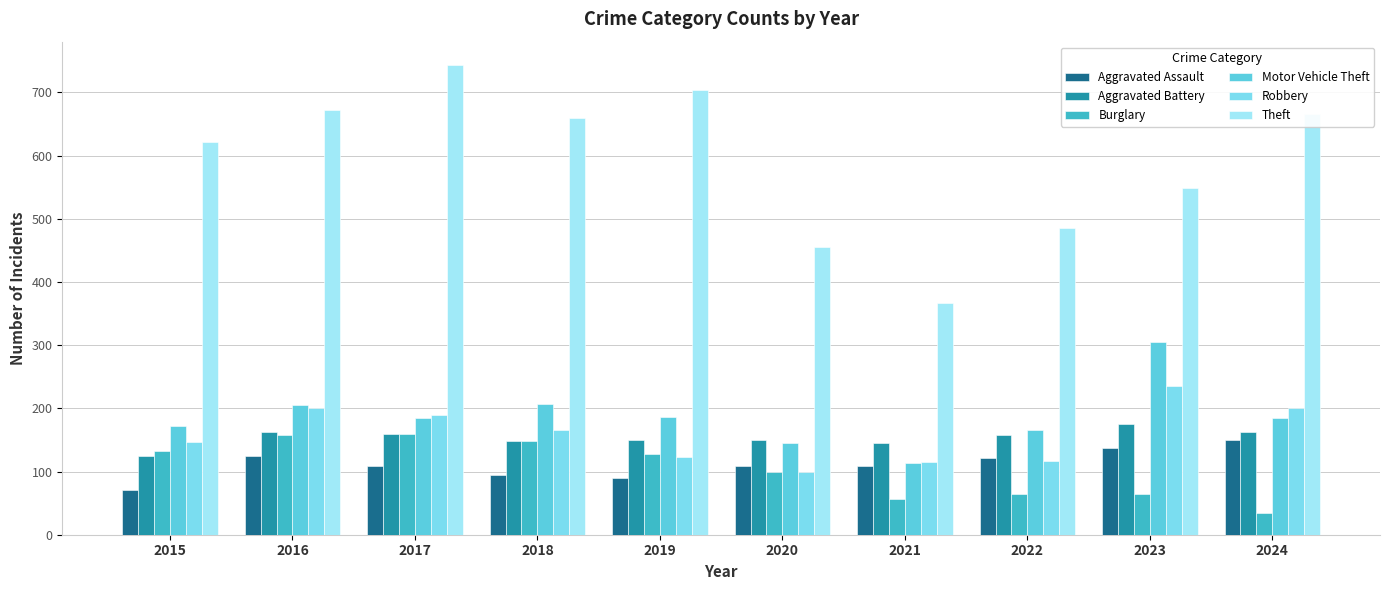

What is the average value of the Aggravated Battery series?

154